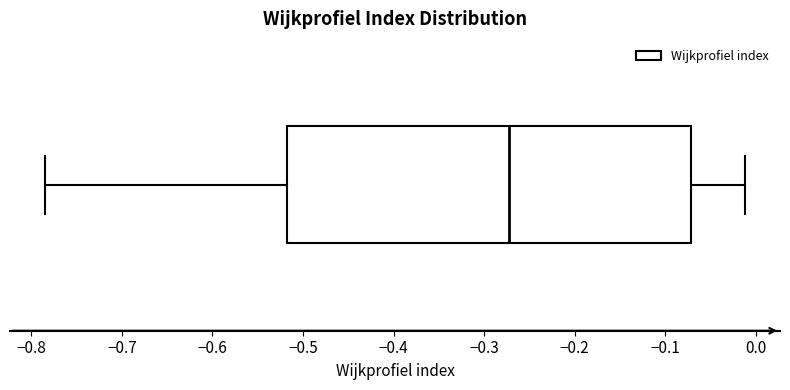

Where does the right whisker of the box end on the x-axis? The values are not printed on the chart, so give them approximately, as read against the axis.

-0.01